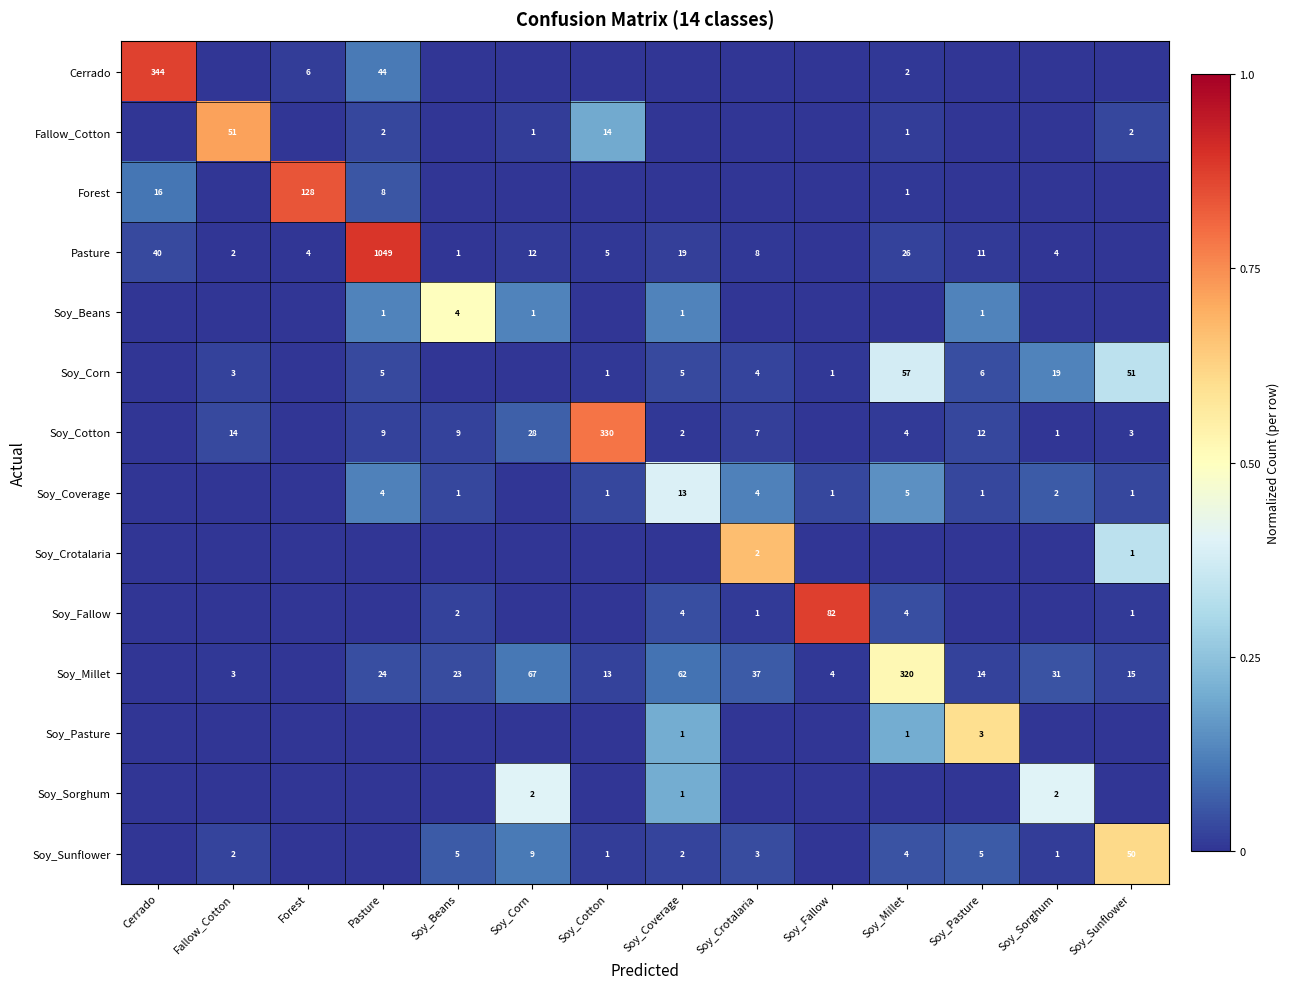

The value of Pasture at Fallow_Cotton is 3. True or false?

False